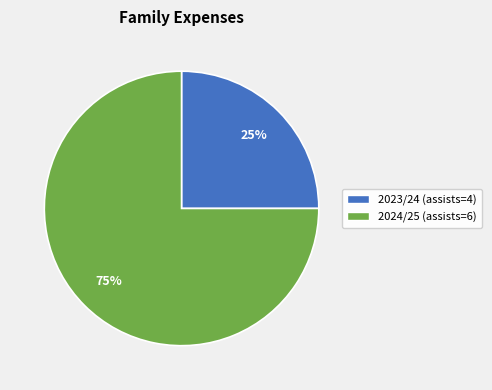

To the nearest percent, what percentage of the pie is 2024/25 (assists=6)?

75%